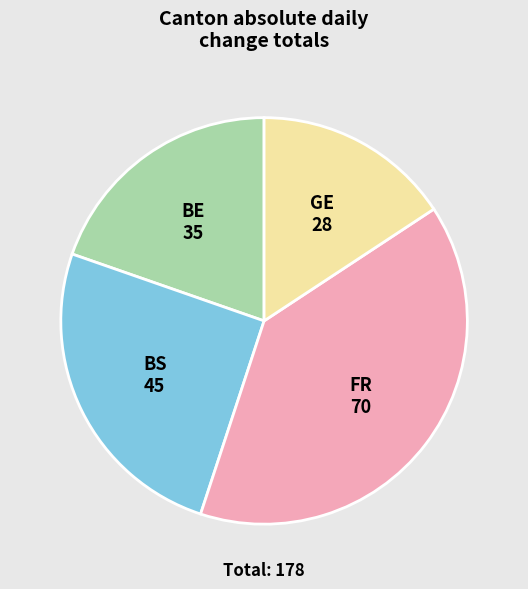

True or false: FR accounts for 24% of the total.

False